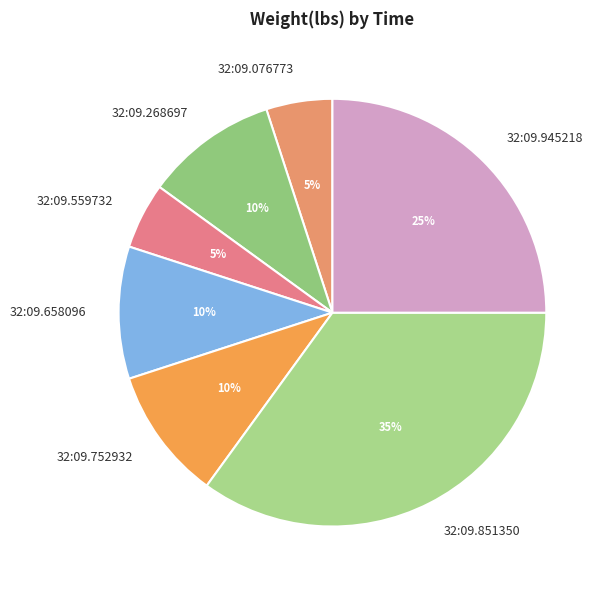

How many segments does this pie chart have?

7